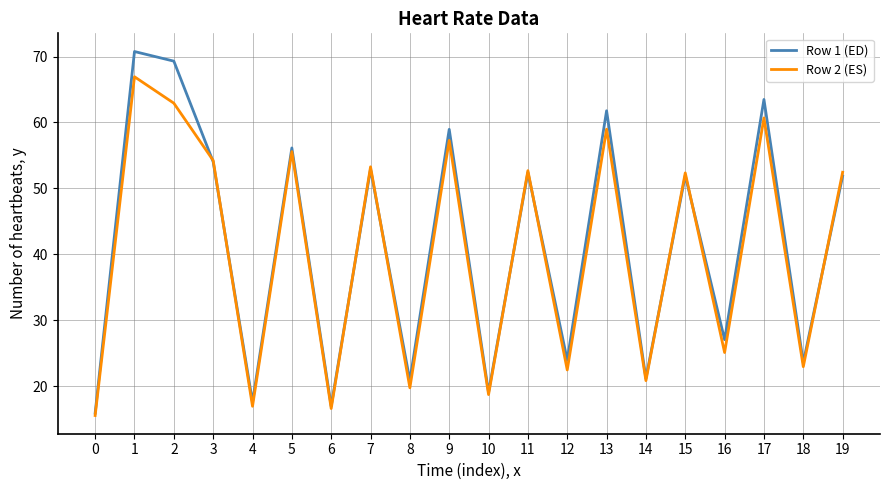

Where does the Row 1 (ED) series first go above 51?

1